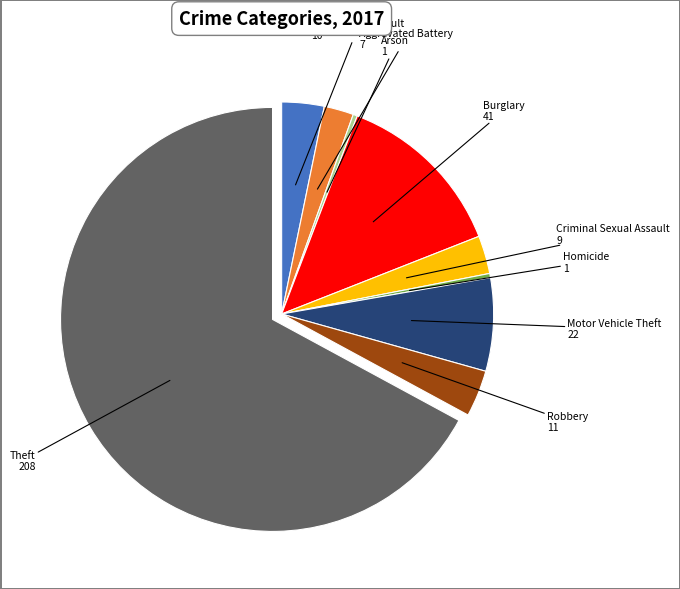

Is there a majority slice in this chart?

Yes